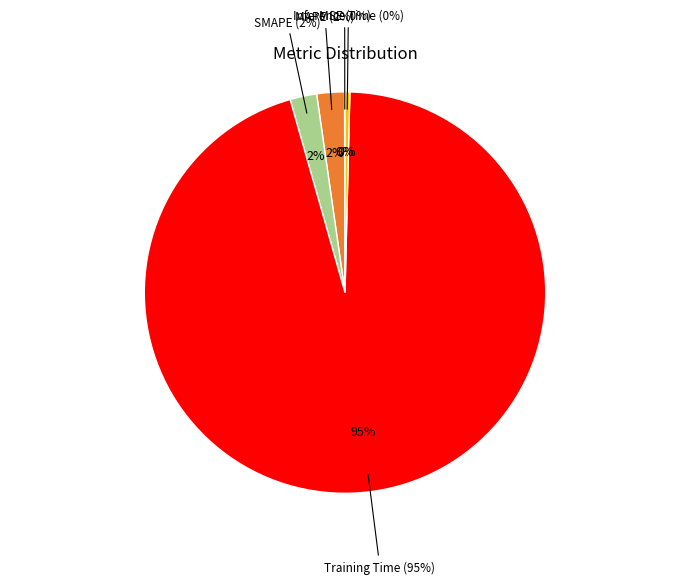

Is the sum of MAPE and Training Time greater than half?

Yes